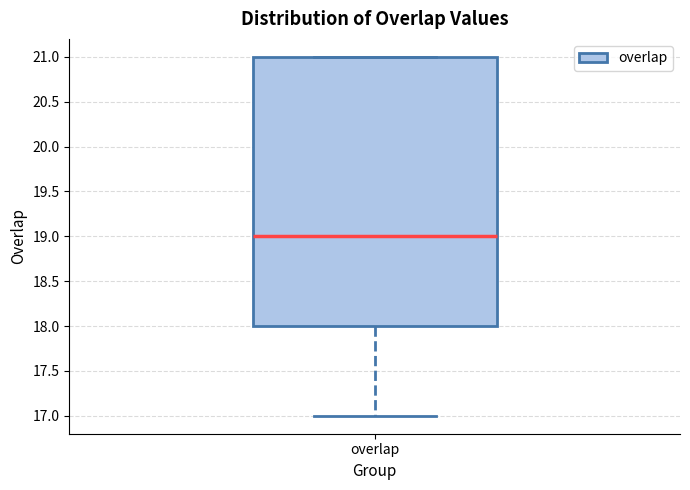

Transcribe this box plot: give where the median line is, the range the box spans, and where the two whiskers end, as read against the y-axis. The values are not printed on the chart, so give them approximately, as read against the axis.

median 19, box 18 to 21, whiskers 17 to 21